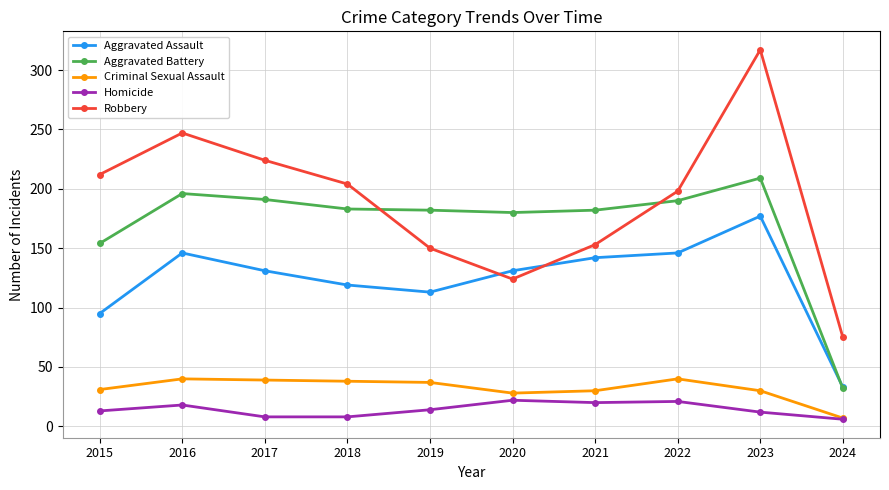

What are all the series names shown in the legend?

Aggravated Assault, Aggravated Battery, Criminal Sexual Assault, Homicide, Robbery